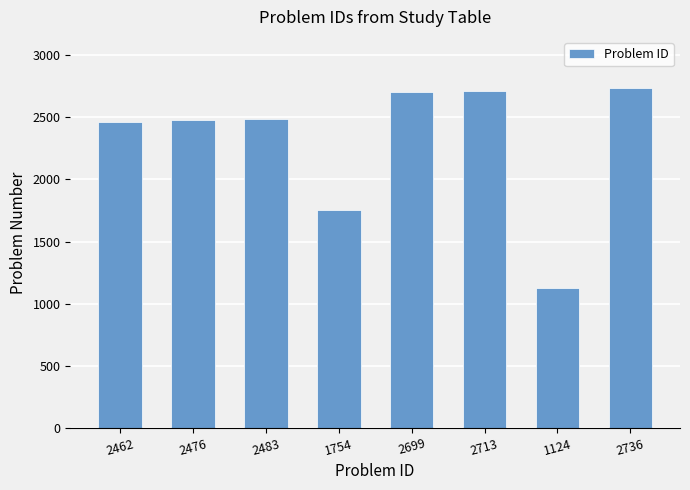

The value at 1124 is 355. True or false?

False